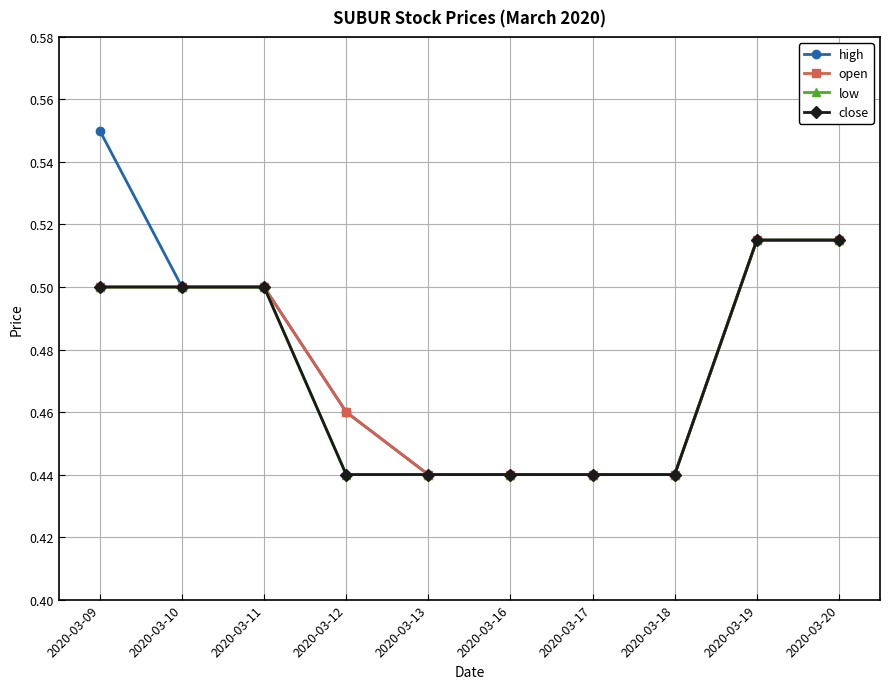

Reading right to left, what are all the values shown in this chart?

high: 2020-03-20=0.5	2020-03-19=0.5	2020-03-18=0.4	2020-03-17=0.4	2020-03-16=0.4	2020-03-13=0.4	2020-03-12=0.5	2020-03-11=0.5	2020-03-10=0.5	2020-03-09=0.6
open: 2020-03-20=0.5	2020-03-19=0.5	2020-03-18=0.4	2020-03-17=0.4	2020-03-16=0.4	2020-03-13=0.4	2020-03-12=0.5	2020-03-11=0.5	2020-03-10=0.5	2020-03-09=0.5
low: 2020-03-20=0.5	2020-03-19=0.5	2020-03-18=0.4	2020-03-17=0.4	2020-03-16=0.4	2020-03-13=0.4	2020-03-12=0.4	2020-03-11=0.5	2020-03-10=0.5	2020-03-09=0.5
close: 2020-03-20=0.5	2020-03-19=0.5	2020-03-18=0.4	2020-03-17=0.4	2020-03-16=0.4	2020-03-13=0.4	2020-03-12=0.4	2020-03-11=0.5	2020-03-10=0.5	2020-03-09=0.5